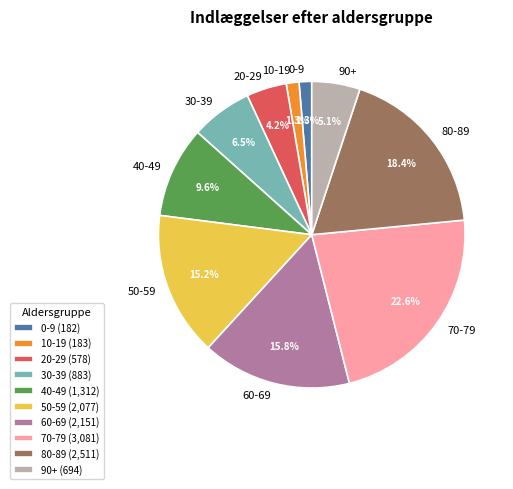

Which has a higher value, 80-89 or 10-19?

80-89